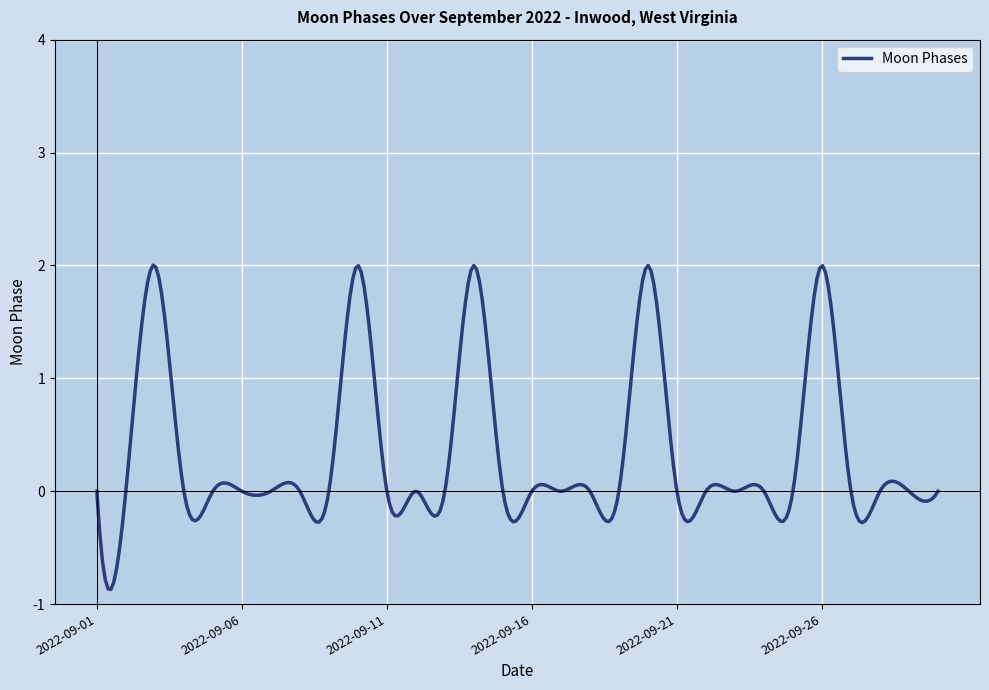

What is the greatest value displayed?

2.0